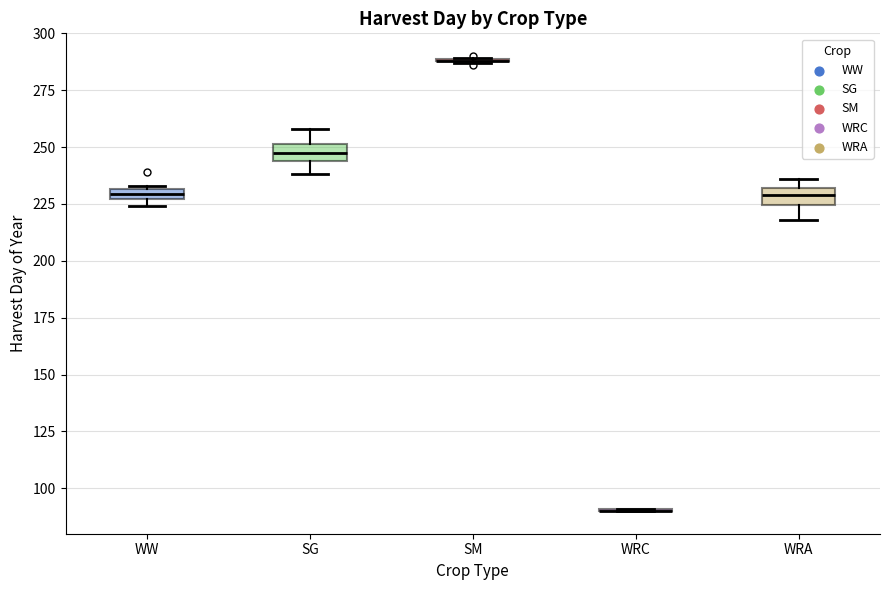

Where does the lower whisker of the box for SG end on the y-axis? The values are not printed on the chart, so give them approximately, as read against the axis.

240